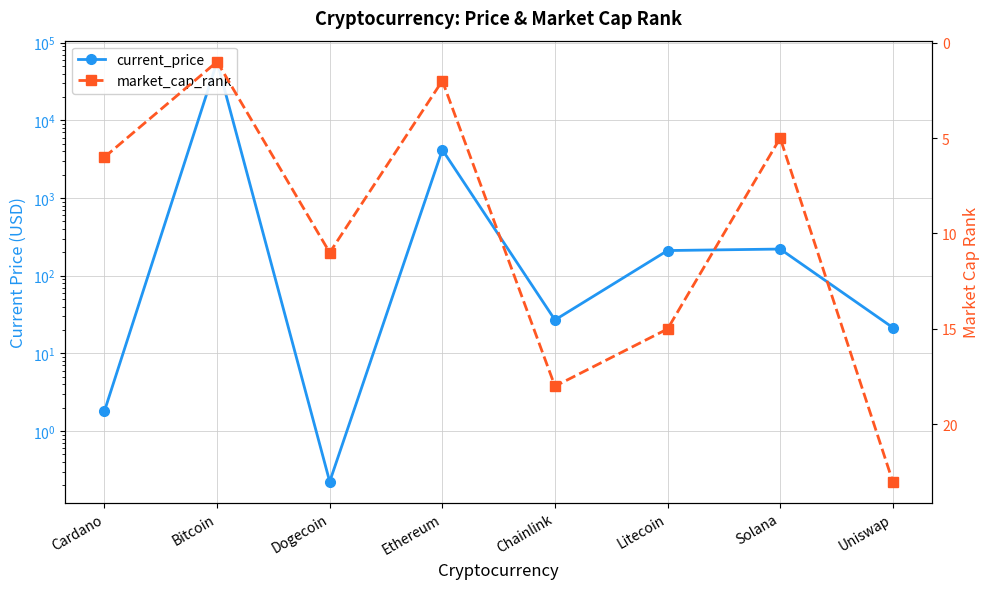

What is the average value of the current_price series?

7713.9